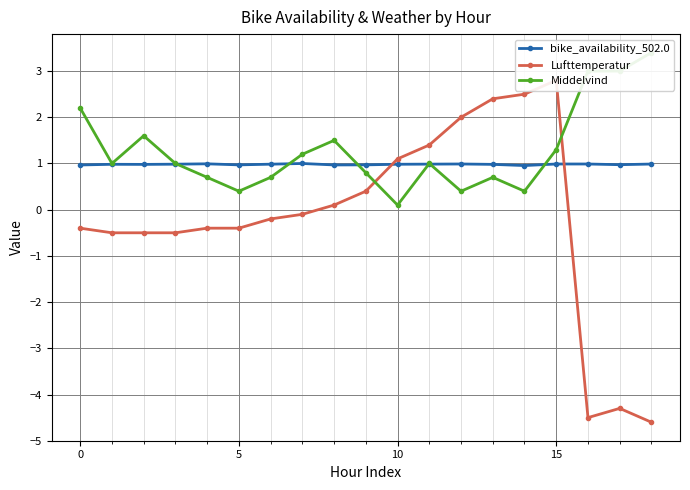

True or false: bike_availability_502.0 has more than 1 points higher than both neighbors.

True